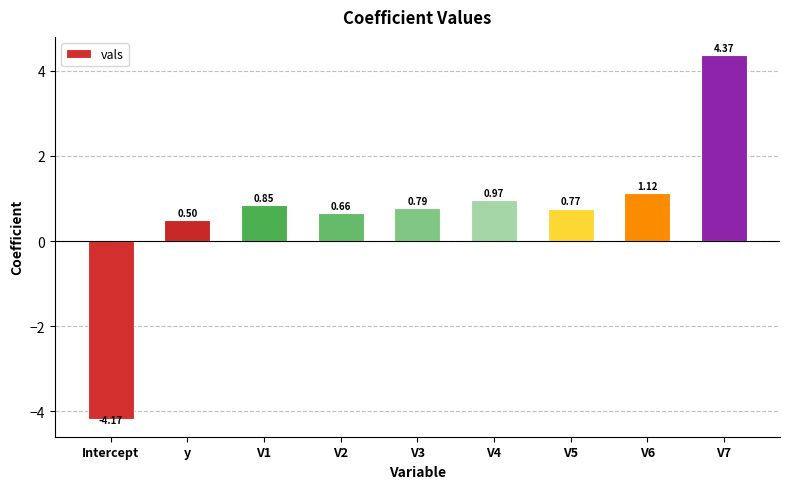

What is the difference between the maximum and minimum values?

8.5